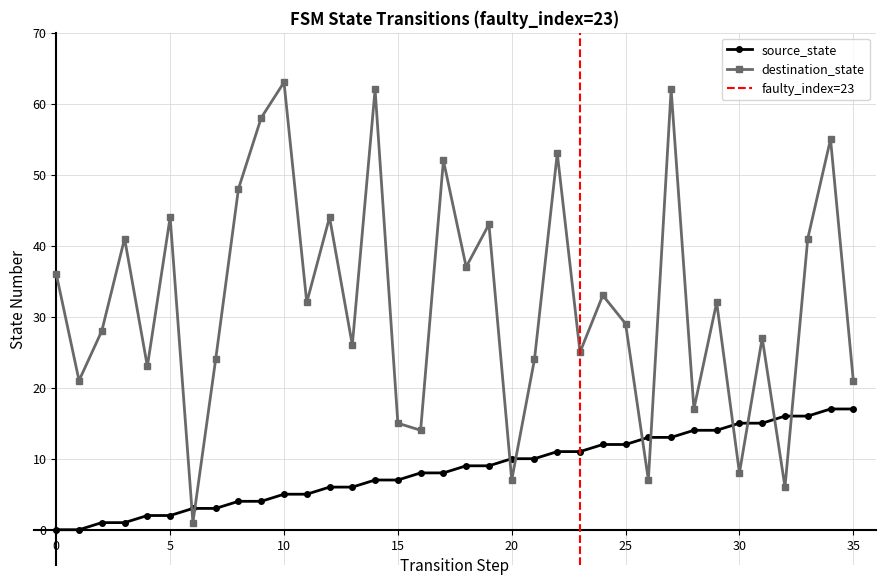

How many interior local valleys does the destination_state series have?

13